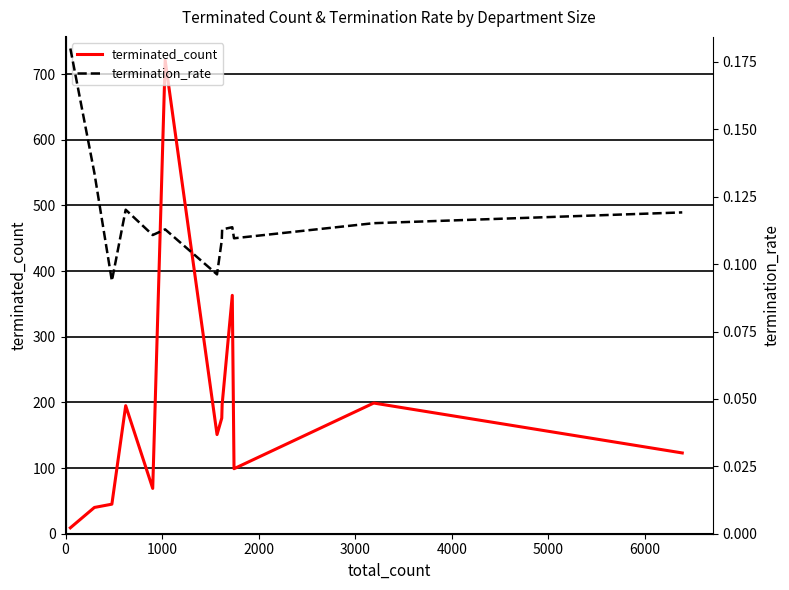

What are all the series names shown in the legend?

terminated_count, termination_rate